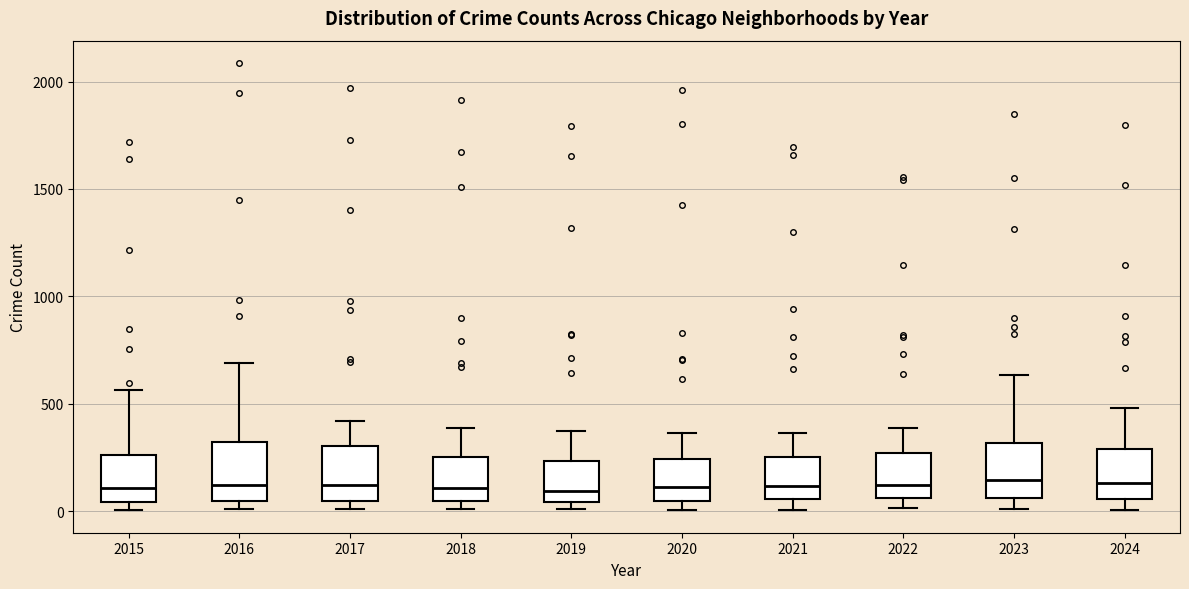

Reading left to right, transcribe this box plot: for each box, give where its median line is, the range the box spans, and where its two whiskers end, as read against the y-axis. The values are not printed on the chart, so give them approximately, as read against the axis.

2015: median 100, box 50 to 250, whiskers 0 to 550
2016: median 150, box 50 to 300, whiskers 0 to 700
2017: median 100, box 50 to 300, whiskers 0 to 400
2018: median 100, box 50 to 250, whiskers 0 to 400
2019: median 100, box 50 to 250, whiskers 0 to 400
2020: median 100, box 50 to 250, whiskers 0 to 350
2021: median 100, box 50 to 250, whiskers 0 to 350
2022: median 100, box 50 to 250, whiskers 0 to 400
2023: median 150, box 50 to 300, whiskers 0 to 650
2024: median 150, box 50 to 300, whiskers 0 to 500